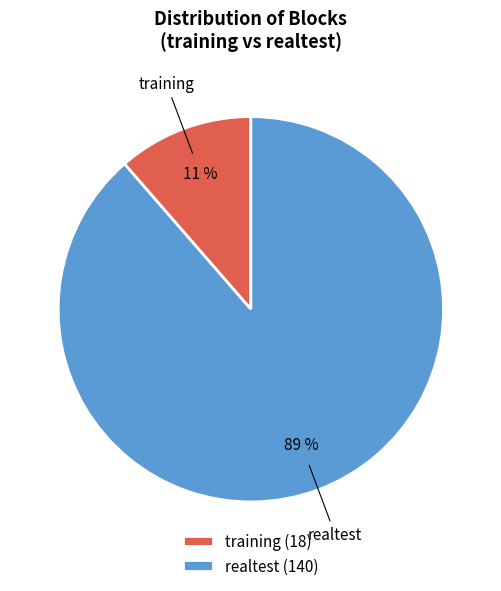

Combined, do training and realtest account for over 50%?

Yes